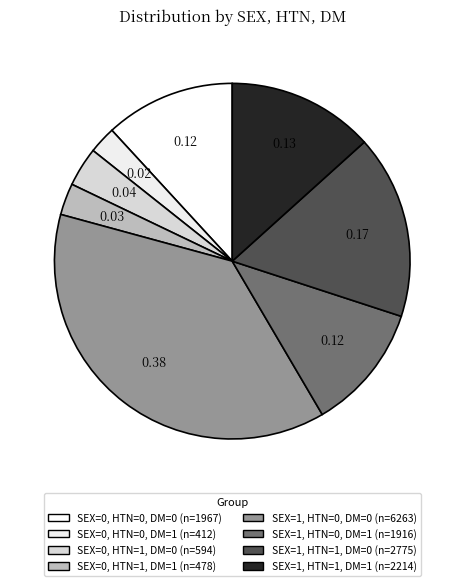

Does SEX=1, HTN=1, DM=1 represent more than half of the total?

No